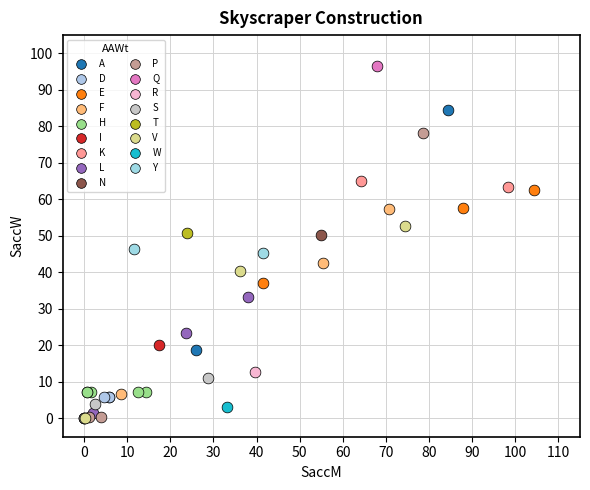

What are all the series names shown in the legend?

A, D, E, F, H, I, K, L, N, P, Q, R, S, T, V, W, Y